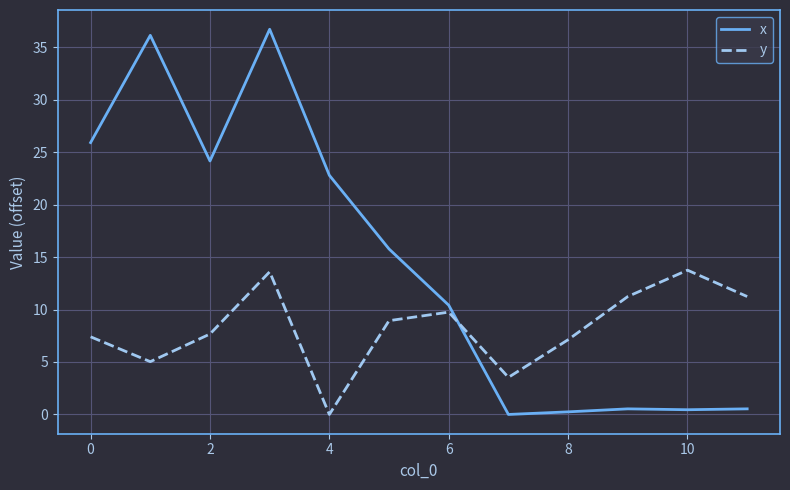

Which series ends up on top after the final intersection of y and x?

y